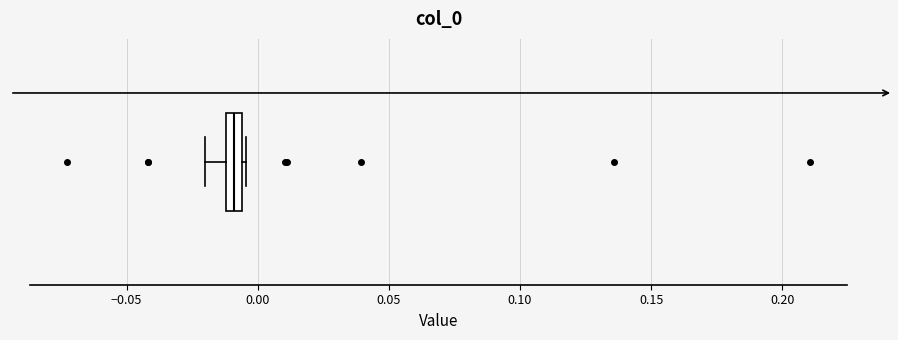

Where is the right edge of the box on the x-axis? The values are not printed on the chart, so give them approximately, as read against the axis.

-0.005